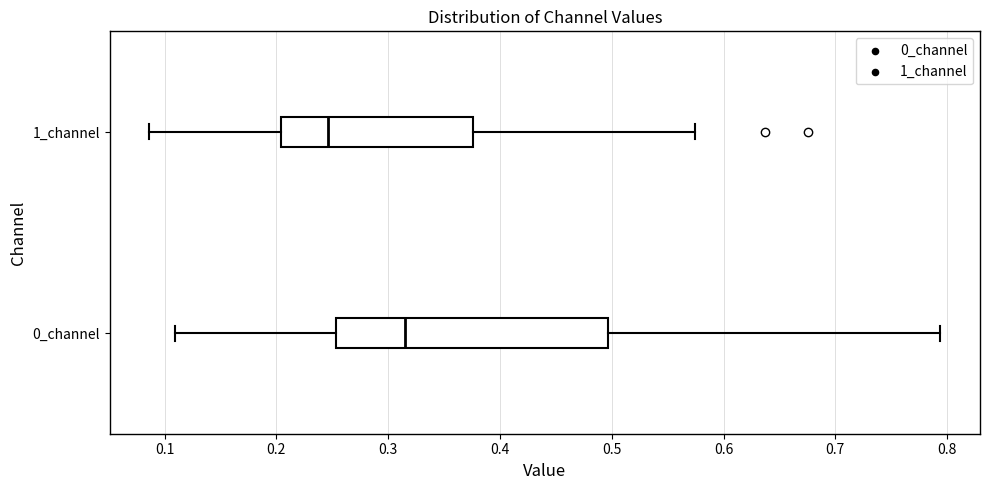

Where does the right whisker of the box for 0_channel end on the x-axis? The values are not printed on the chart, so give them approximately, as read against the axis.

0.79